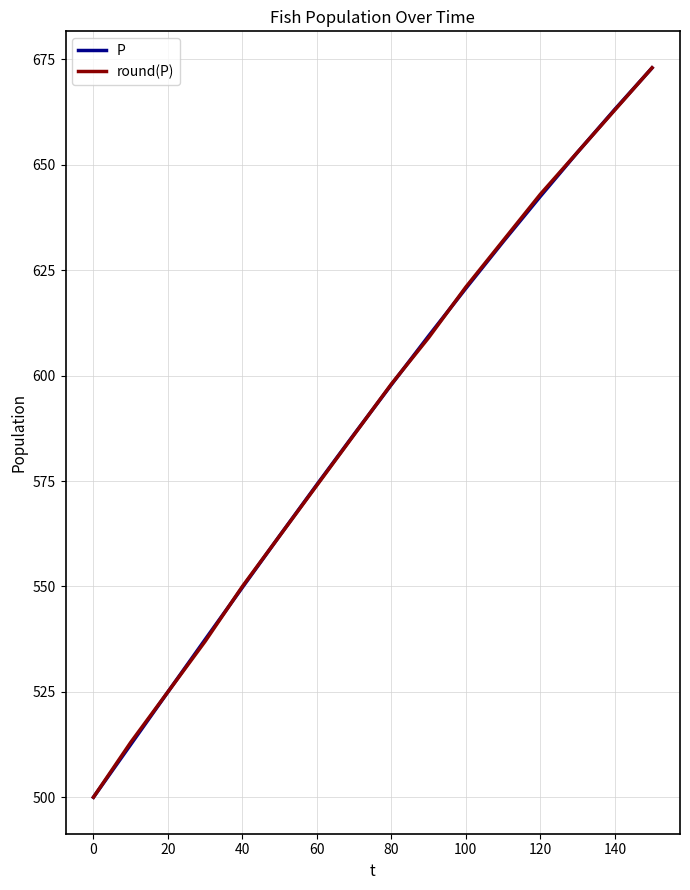

What is the smallest value displayed?

500.0